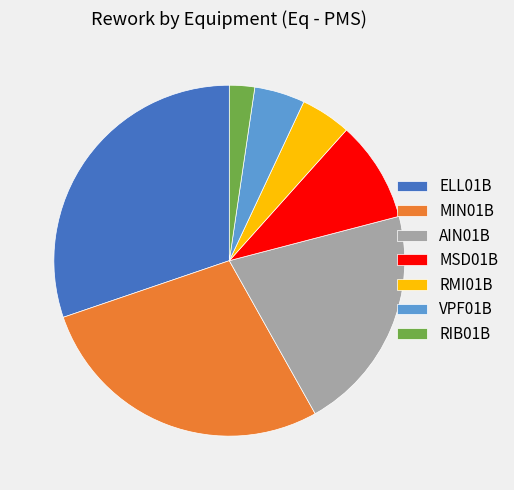

Between ELL01B and RIB01B, which is larger?

ELL01B